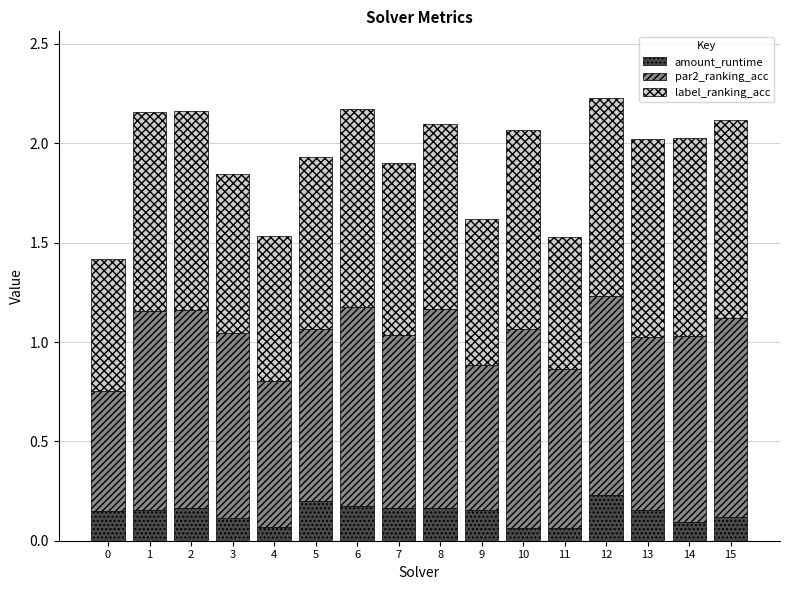

Is it true that amount_runtime equals 0.0 at 15?

False